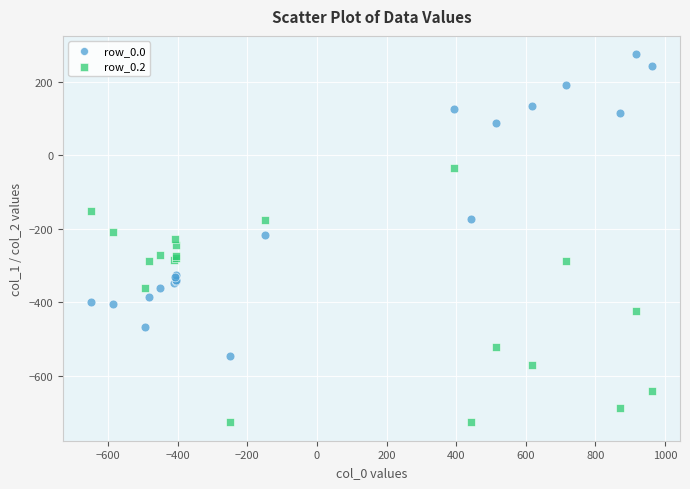

Which series contains the lowest Y value?

row_0.2